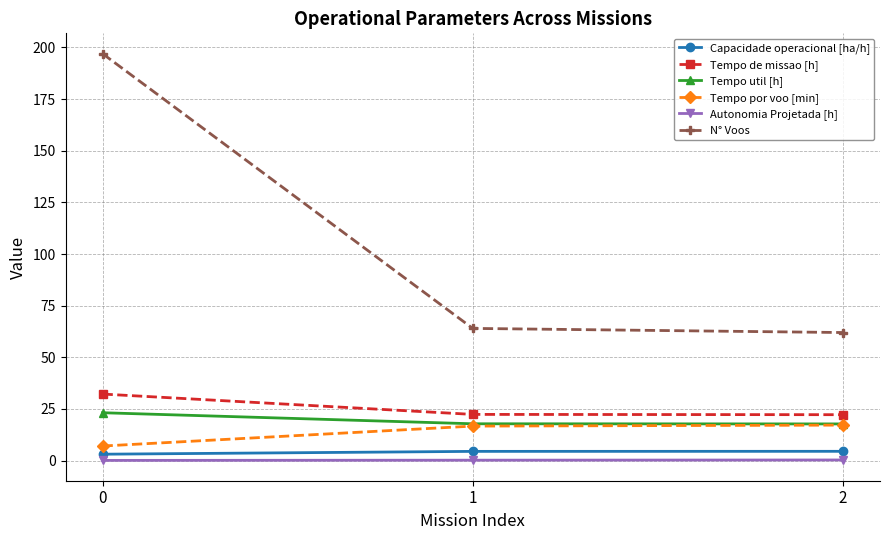

Is the value of N° Voos at 1 greater than the value of Tempo de missao [h] at 0?

Yes